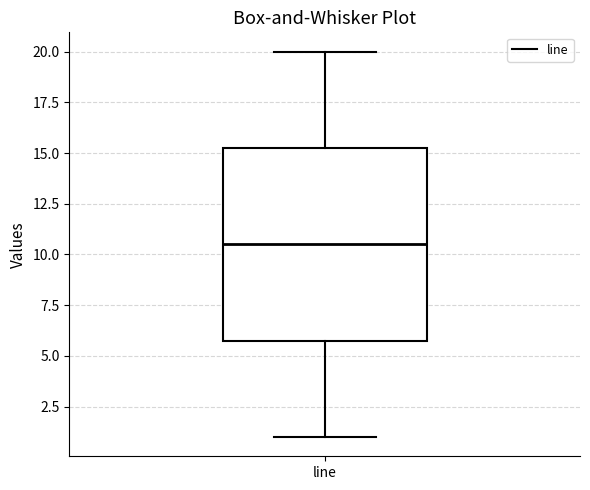

Transcribe this box plot: give where the median line is, the range the box spans, and where the two whiskers end, as read against the y-axis. The values are not printed on the chart, so give them approximately, as read against the axis.

median 10.5, box 6.0 to 15.5, whiskers 1.0 to 20.0